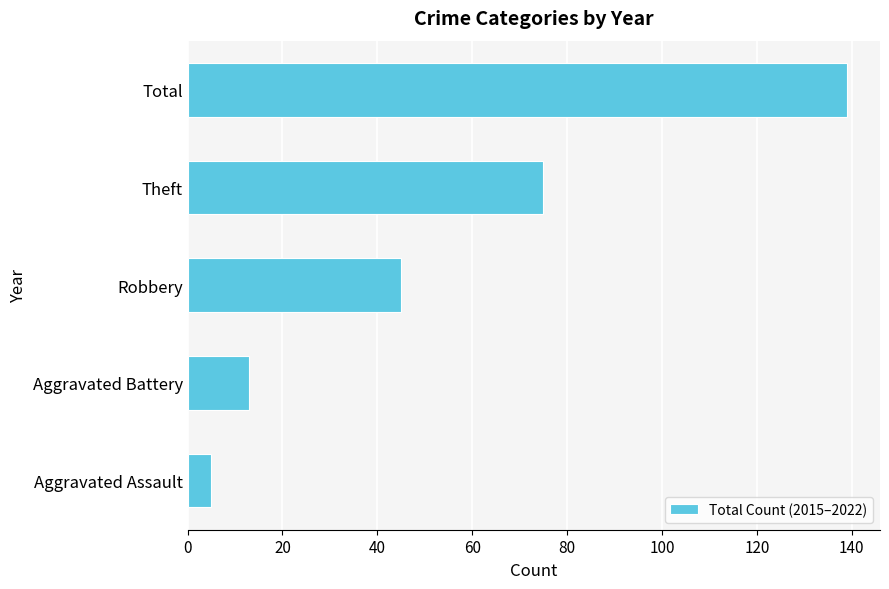

How many distinct data groups are displayed?

1